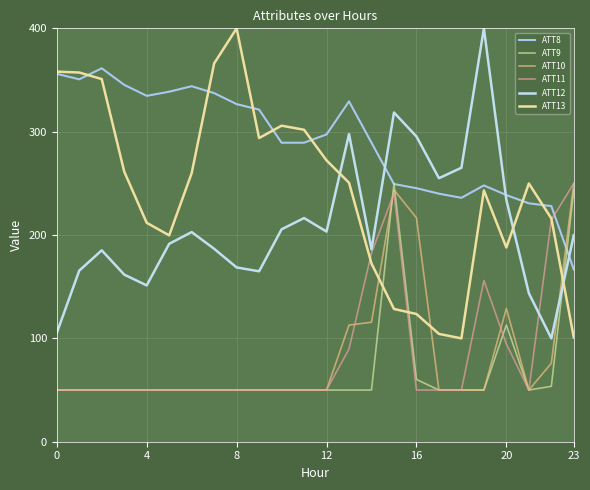

What is the minimum value shown in the chart?

50.0